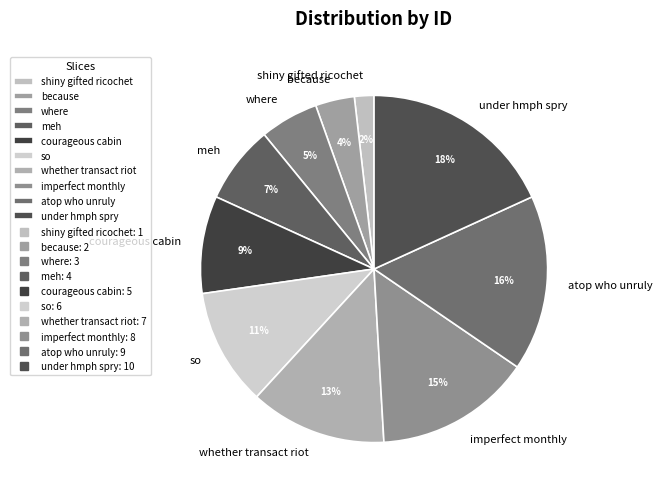

Which has a higher value, so or whether transact riot?

whether transact riot